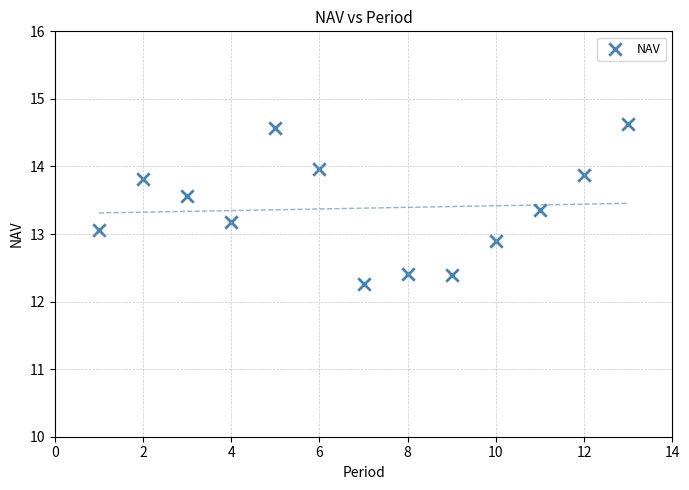

What is the range of X values (max minus min)?

12.0